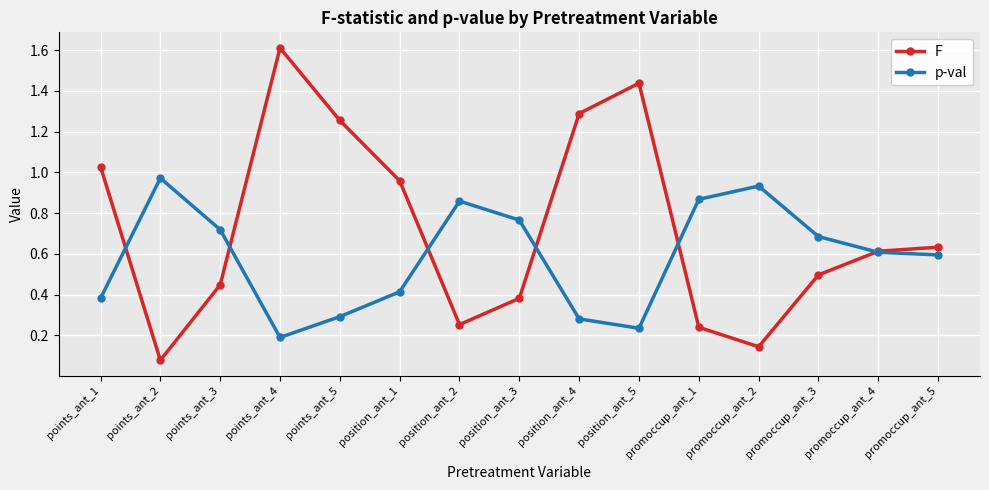

At how many categories does at least one series exceed 0?

15